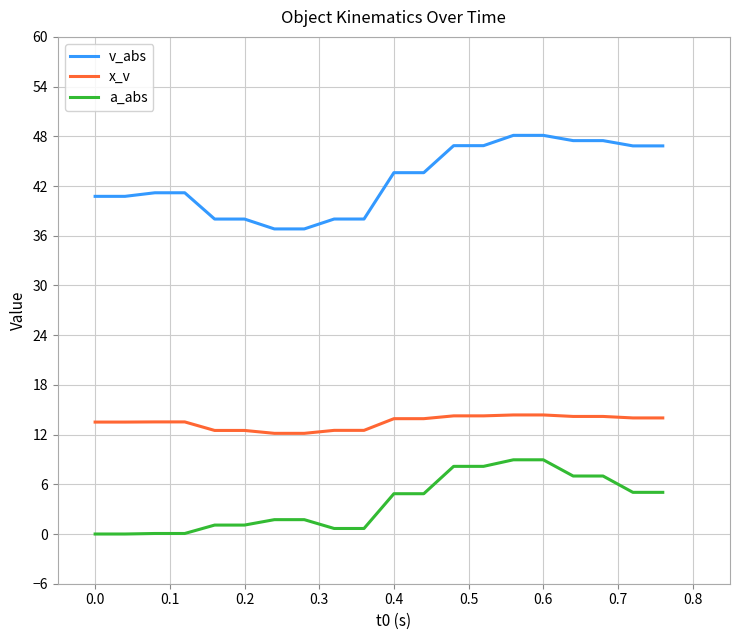

What are all the series names shown in the legend?

v_abs, x_v, a_abs